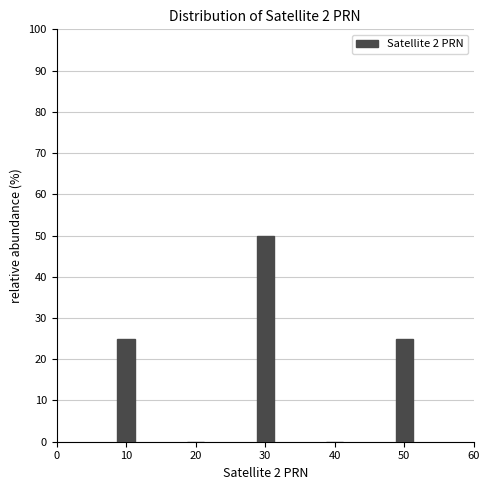

Reading left to right, extract all data points from this chart.

10=25	20=0	30=50	40=0	50=25